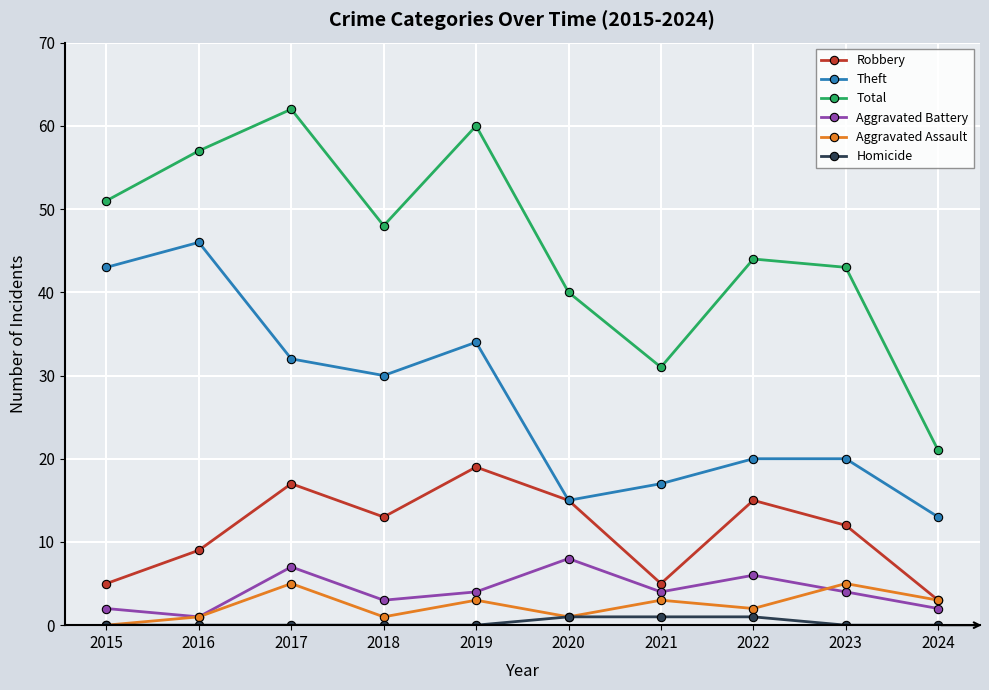

True or false: Aggravated Battery and Total cross at least once.

False